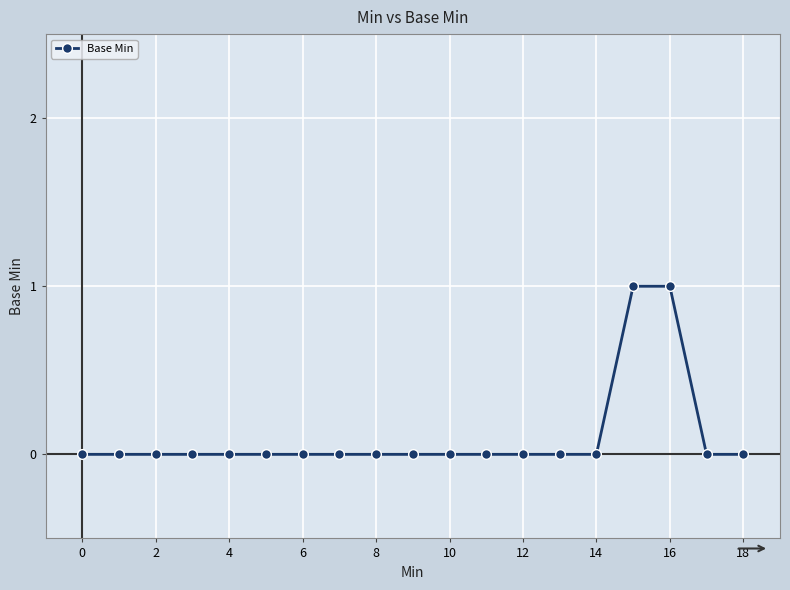

Count the number of data series in this chart.

1